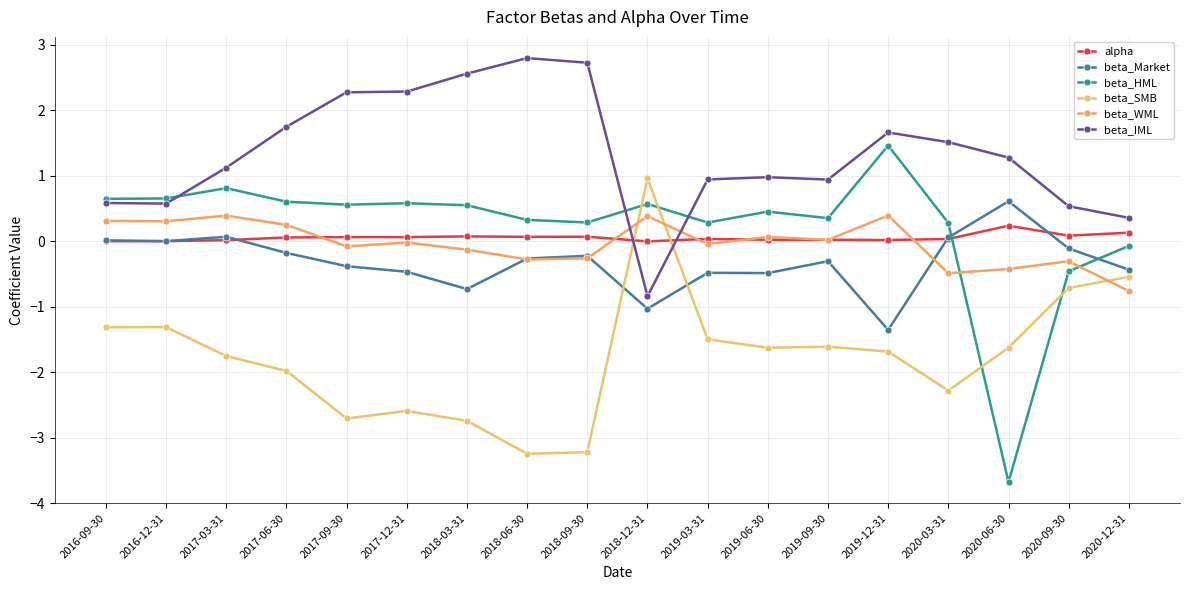

How many intersections are there between beta_HML and beta_SMB?

4